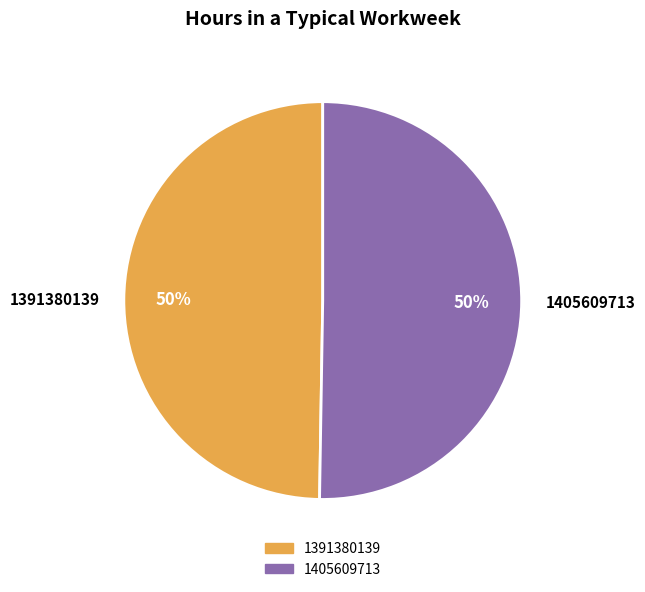

What percentage is the 1405609713 slice, to the nearest percent?

50%